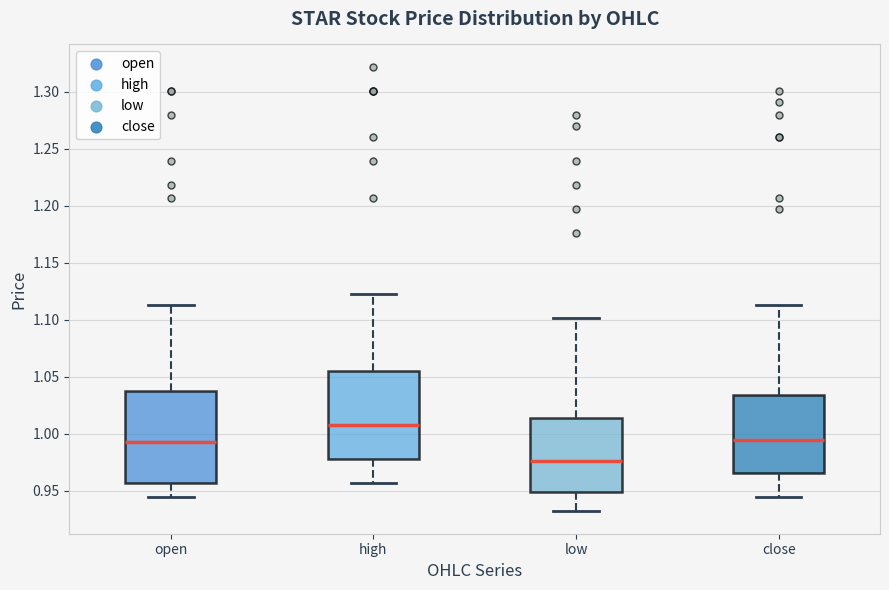

Reading left to right, transcribe this box plot: for each box, give where its median line is, the range the box spans, and where its two whiskers end, as read against the y-axis. The values are not printed on the chart, so give them approximately, as read against the axis.

open: median 0.995, box 0.955 to 1.035, whiskers 0.945 to 1.115
high: median 1.010, box 0.980 to 1.055, whiskers 0.955 to 1.125
low: median 0.975, box 0.950 to 1.015, whiskers 0.930 to 1.100
close: median 0.995, box 0.965 to 1.035, whiskers 0.945 to 1.115